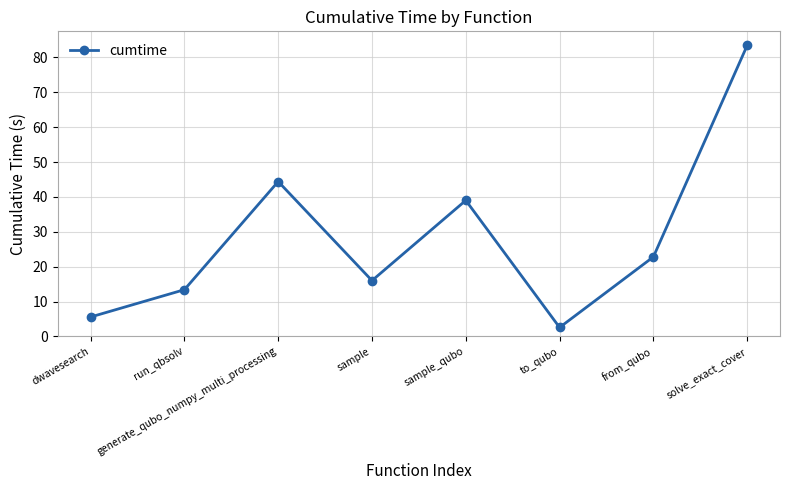

How many interior local peaks (higher than both neighbors) does the data have?

2